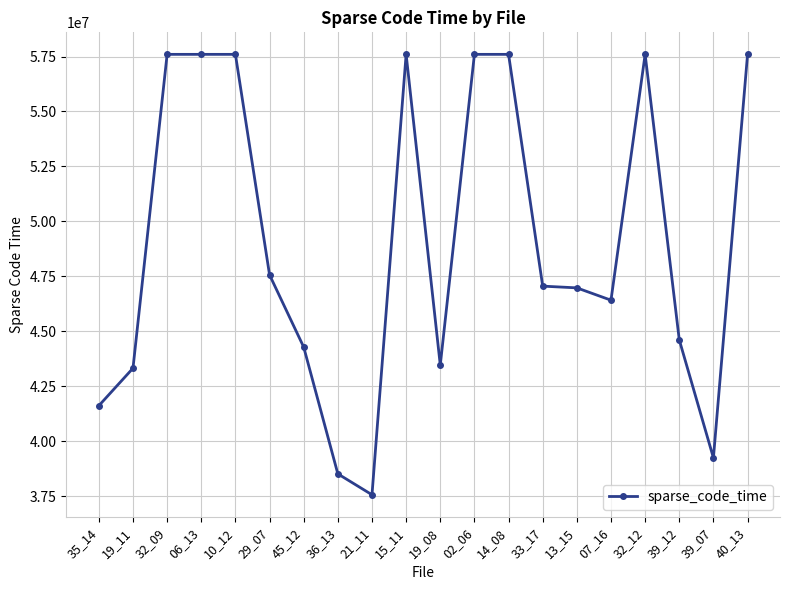

What is the greatest value displayed?

57599990